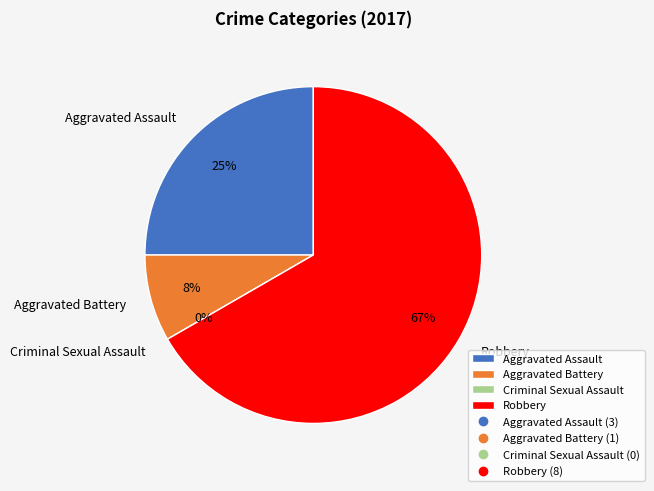

Rank the categories by value from lowest to highest.

Criminal Sexual Assault, Aggravated Battery, Aggravated Assault, Robbery